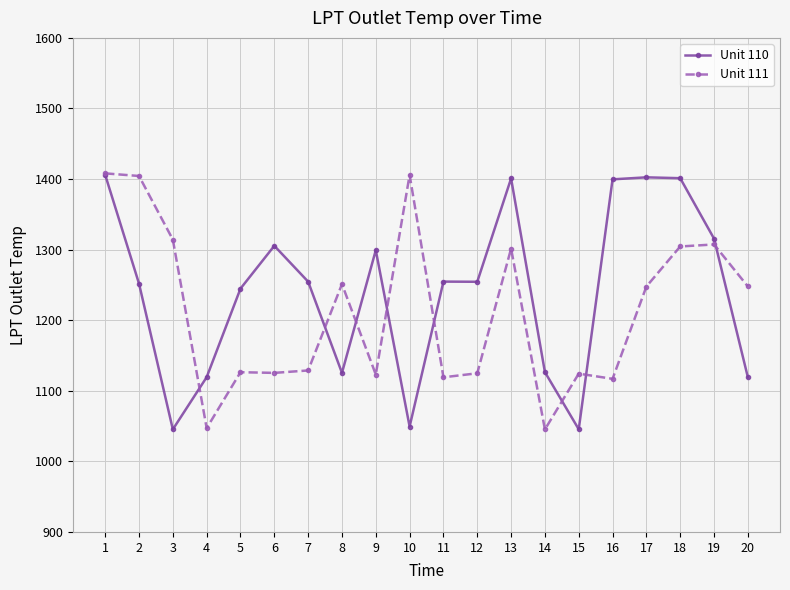

Rank the series at 13 from lowest to highest value.

Unit 111, Unit 110